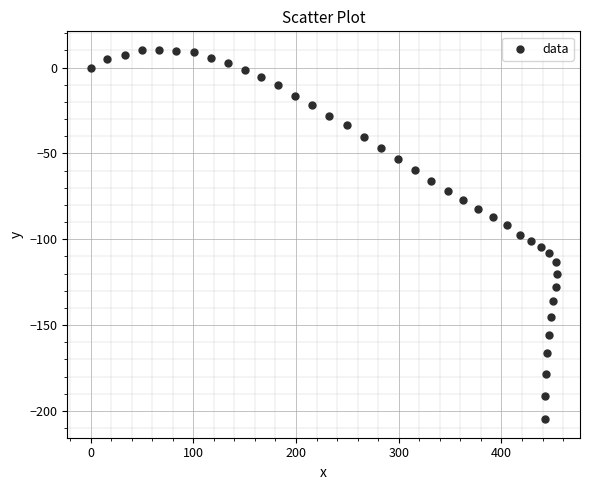

What is the range of Y values (max minus min)?

215.3